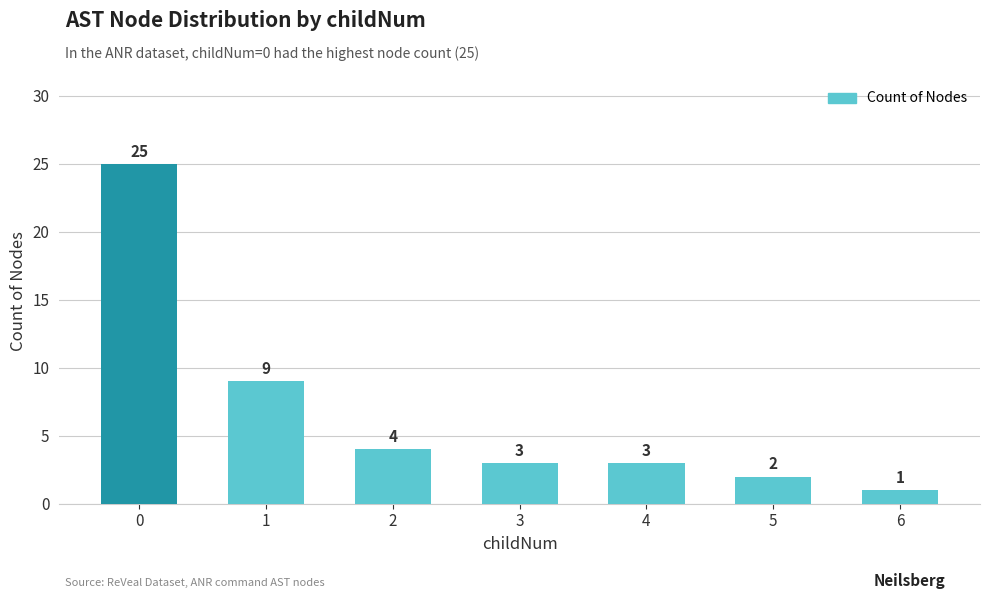

What is the change in value from 0 to 4?

-22